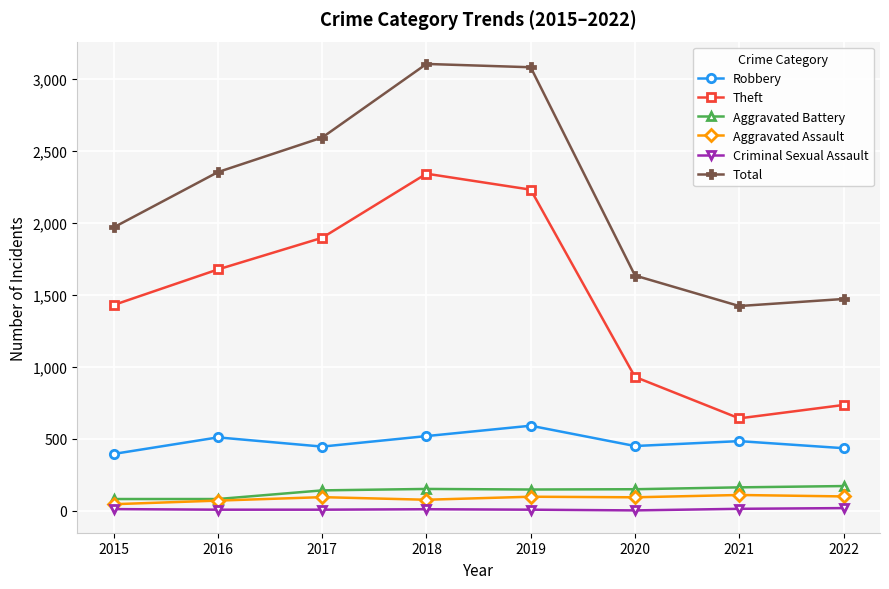

What is the approximate value of Criminal Sexual Assault at 2022?

19